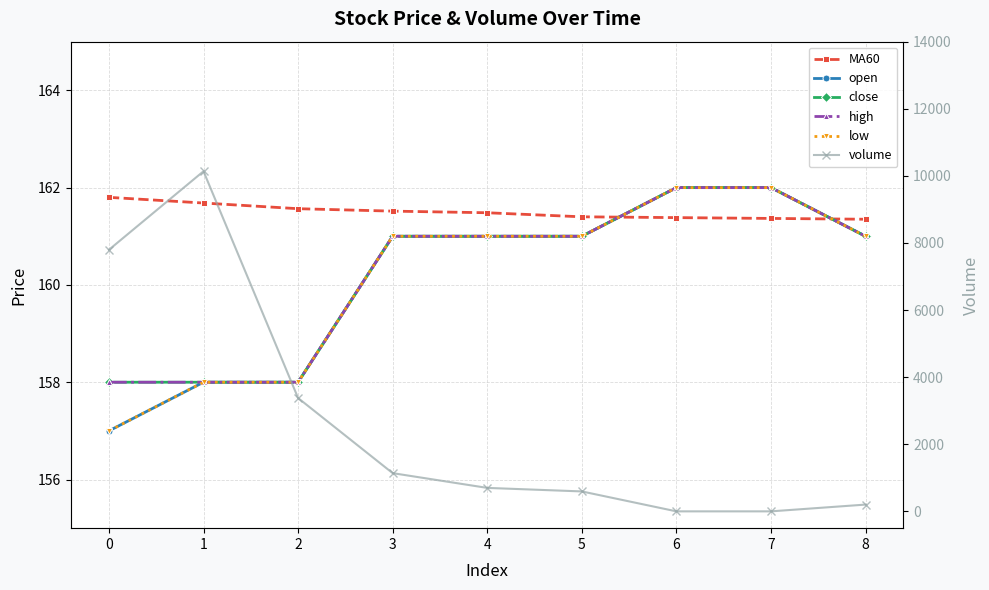

What is the difference between the low values at 0 and 4?

4.0